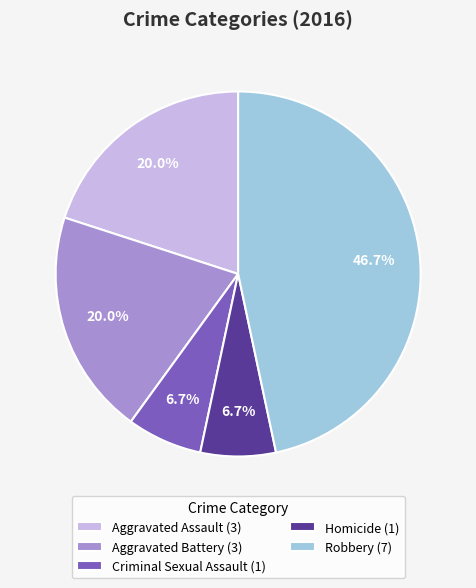

Does any single category account for the majority?

No